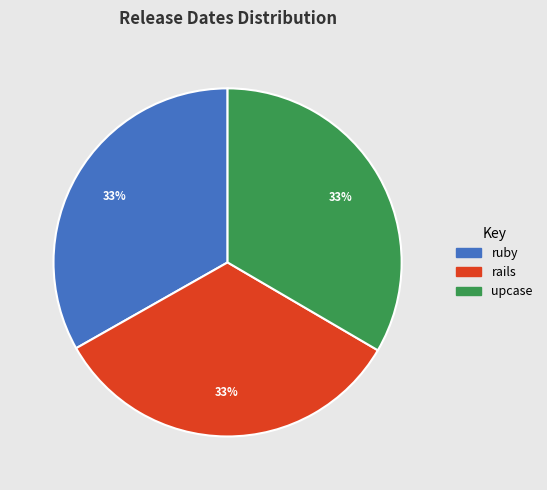

To the nearest percent, what is the combined percentage of ruby and rails?

67%